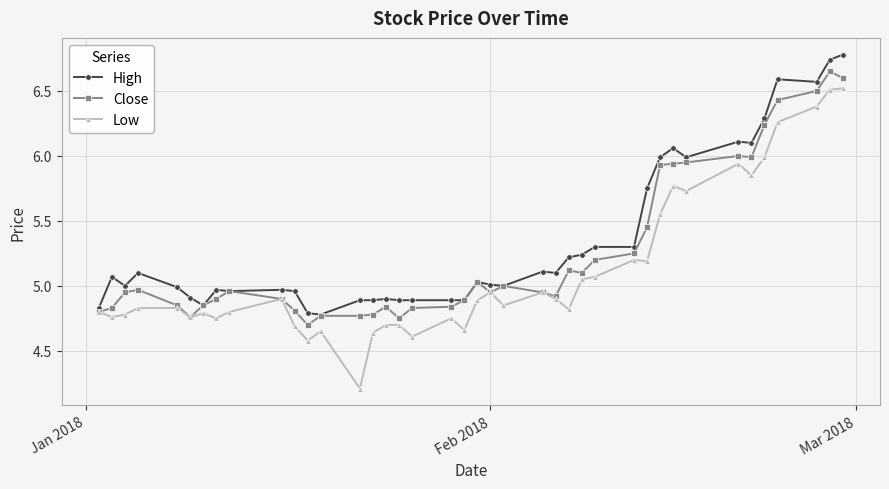

Which series has the largest total across all categories?

High